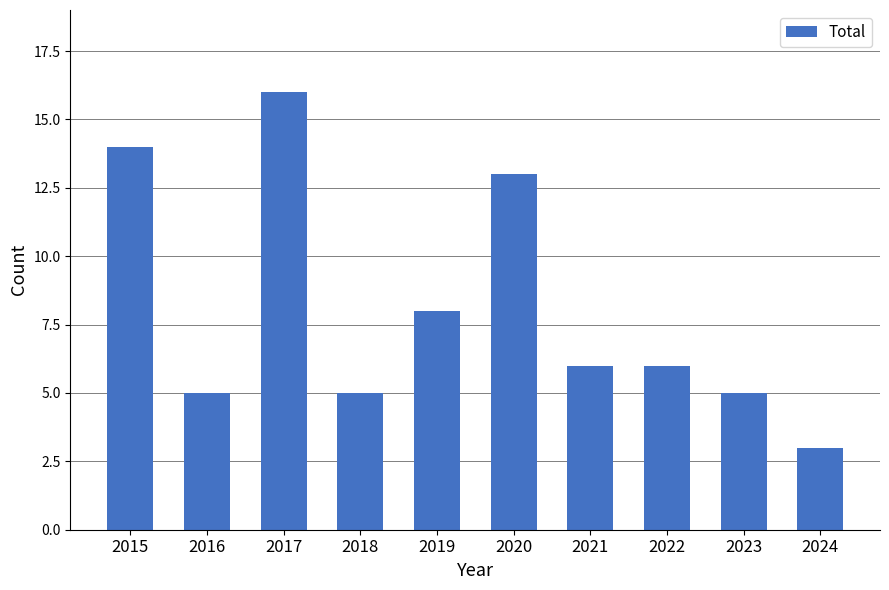

What is the ratio of the value at 2015 to the value at 2023?

2.8